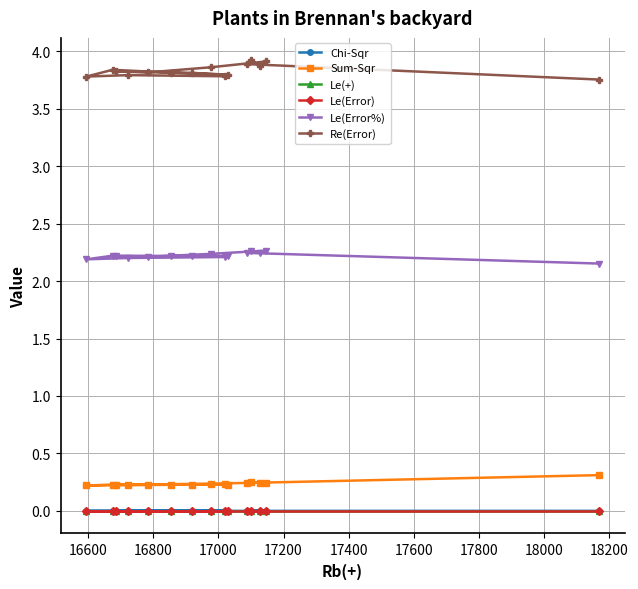

True or false: Le(+) and Chi-Sqr intersect in this chart.

False